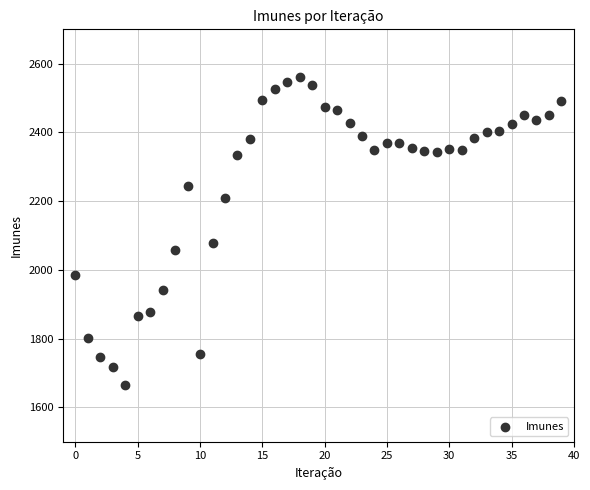

What Y value in the scatter plot is closest to 2113?

2078